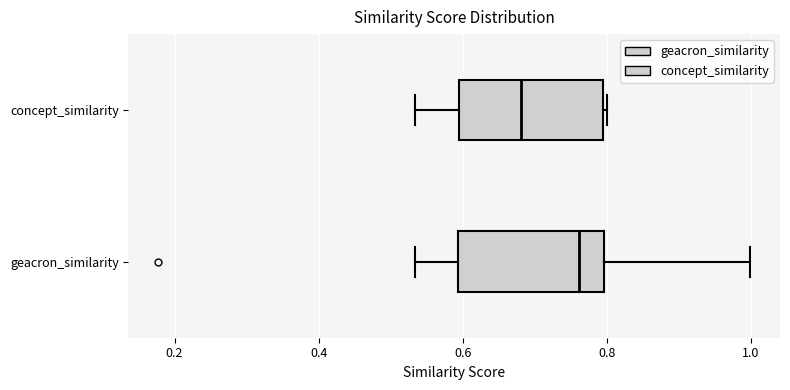

Where does the left whisker of the box for concept_similarity end on the x-axis? The values are not printed on the chart, so give them approximately, as read against the axis.

0.54